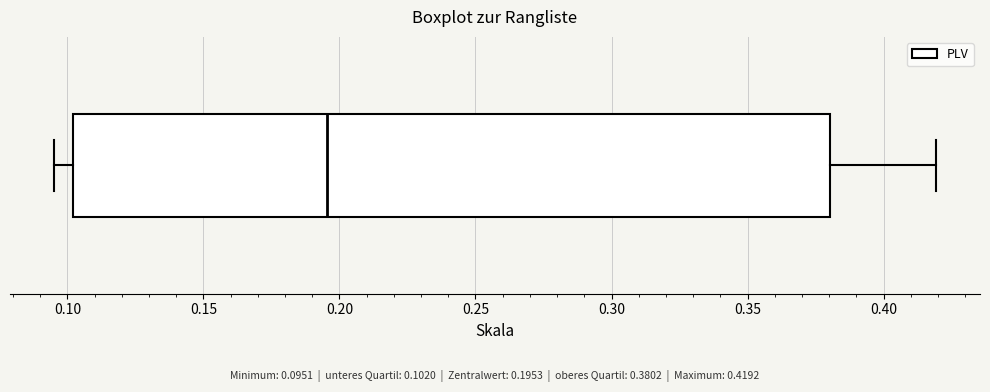

Read this box plot against the x-axis: the position of the median line, the range covered by the box, and the ends of both whiskers. The values are not printed on the chart, so give them approximately, as read against the axis.

median 0.195, box 0.100 to 0.380, whiskers 0.095 to 0.420